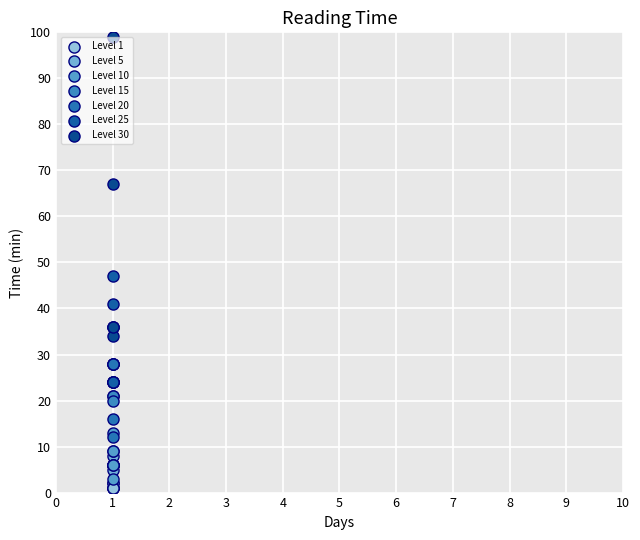

Which series has the widest spread of Y values?

Level 30